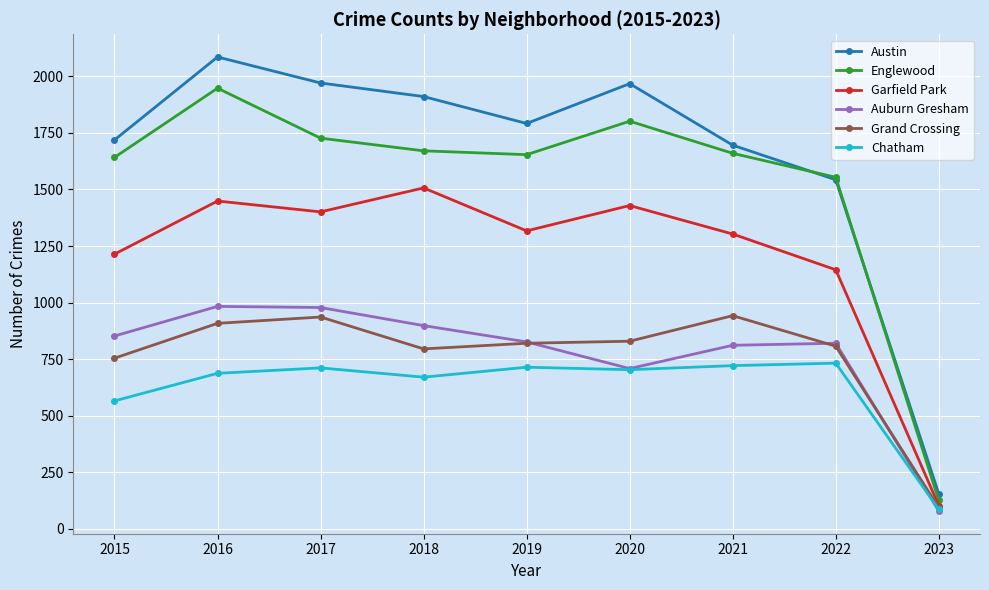

Which series has the largest total across all categories?

Austin